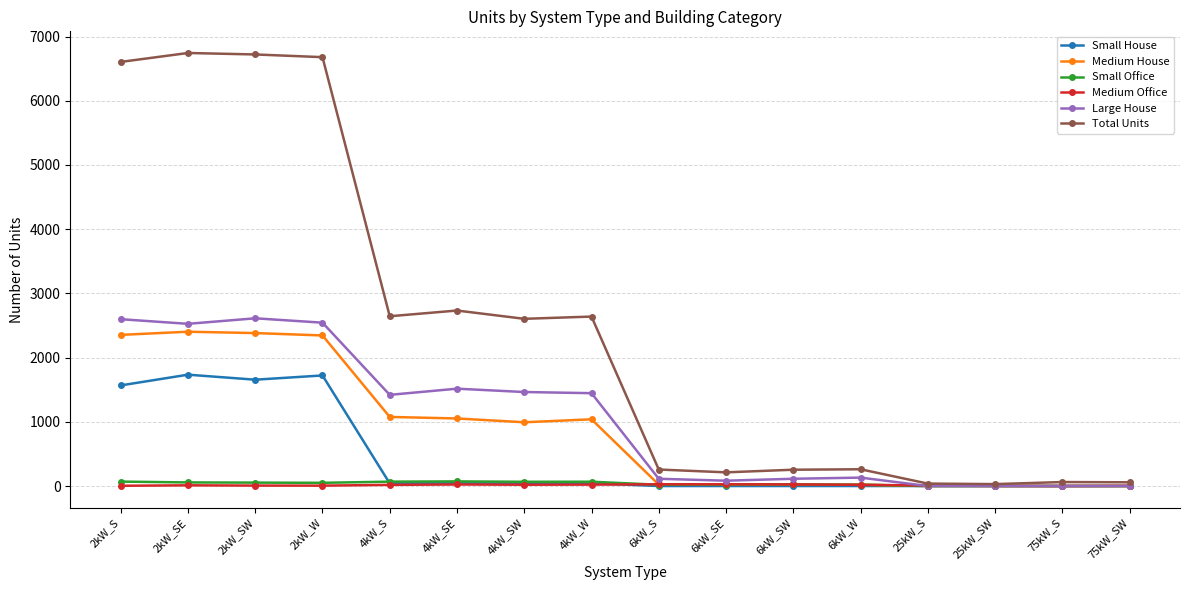

What is the greatest value displayed?

6744